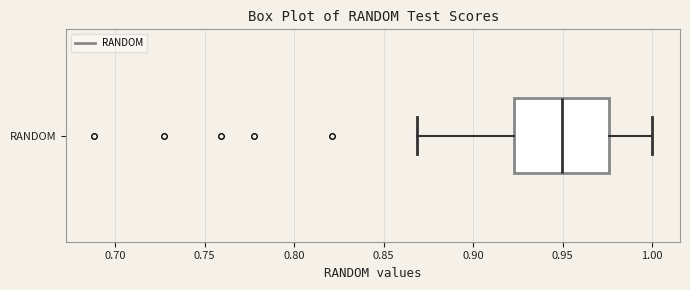

Where does the left whisker of the box for RANDOM end on the x-axis? The values are not printed on the chart, so give them approximately, as read against the axis.

0.870